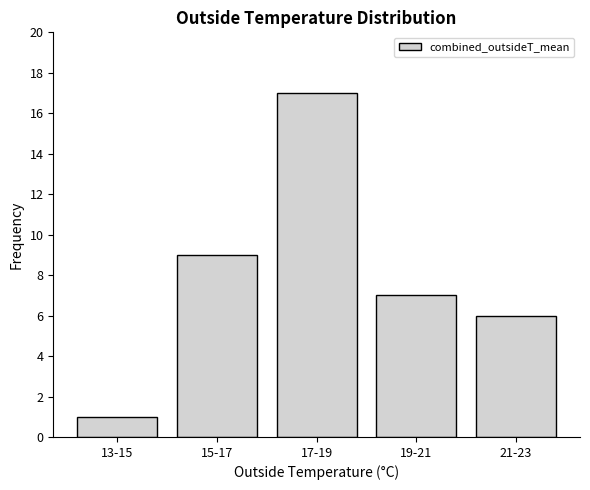

Reading right to left, list all the values displayed in this chart.

21-23=6	19-21=7	17-19=17	15-17=9	13-15=1